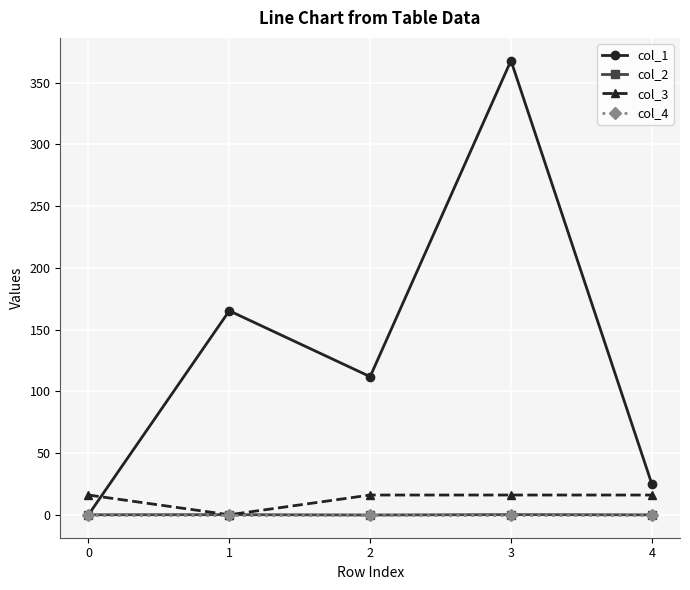

Which series has the widest spread of values?

col_1